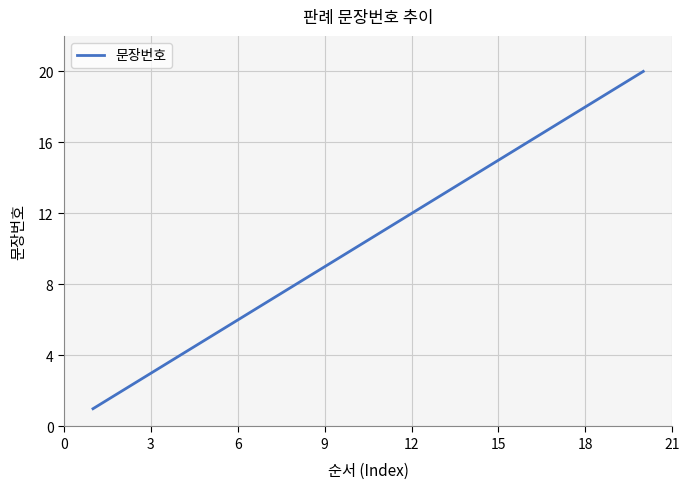

What is the maximum value shown in the chart?

20